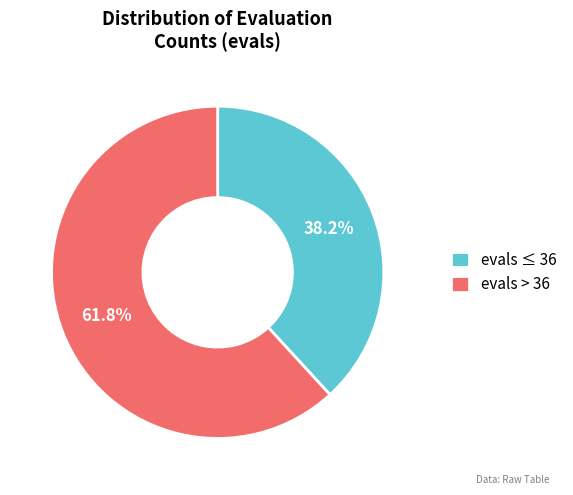

Is the sum of evals ≤ 36 and evals > 36 greater than half?

Yes